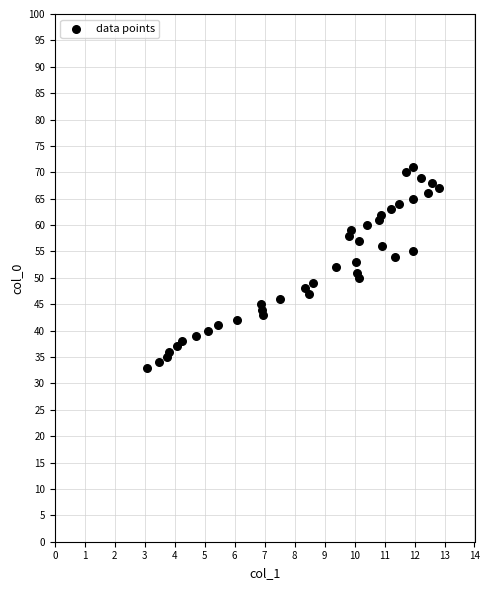

What is the range of Y values (max minus min)?

38